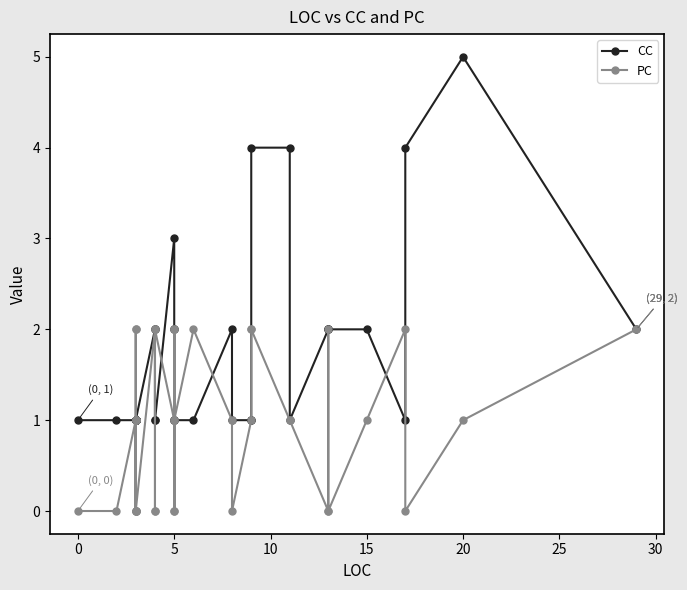

True or false: PC and CC intersect in this chart.

True